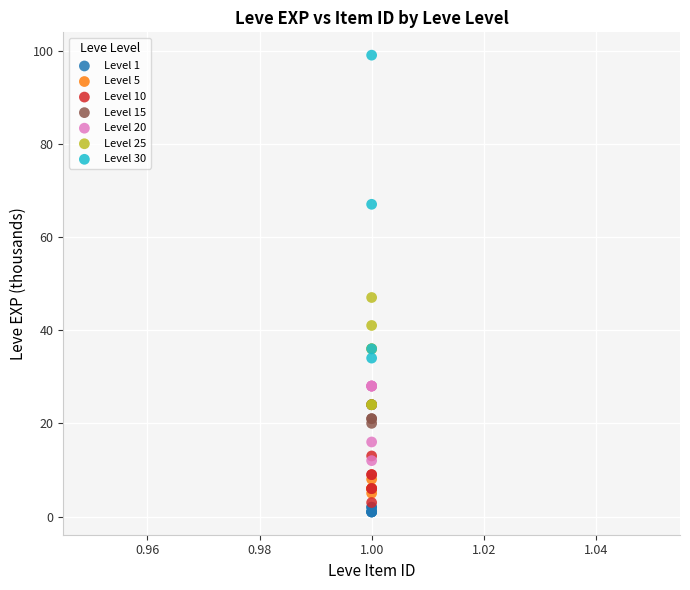

Which series reaches the maximum Y coordinate?

Level 30